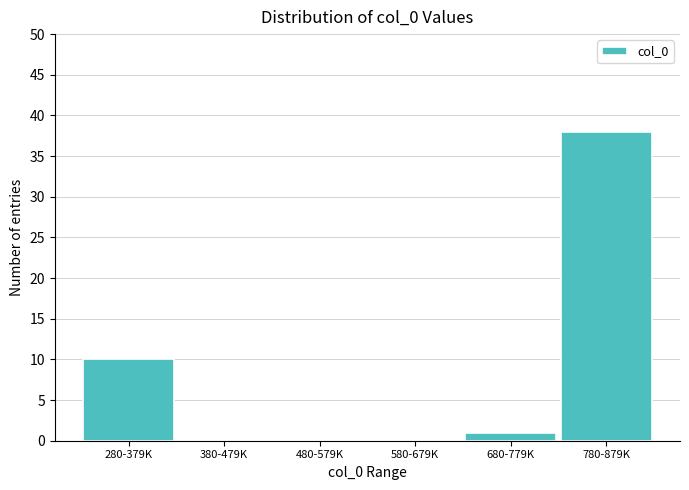

Reading right to left, list all the values displayed in this chart.

780-879K=38	680-779K=1	580-679K=0	480-579K=0	380-479K=0	280-379K=10